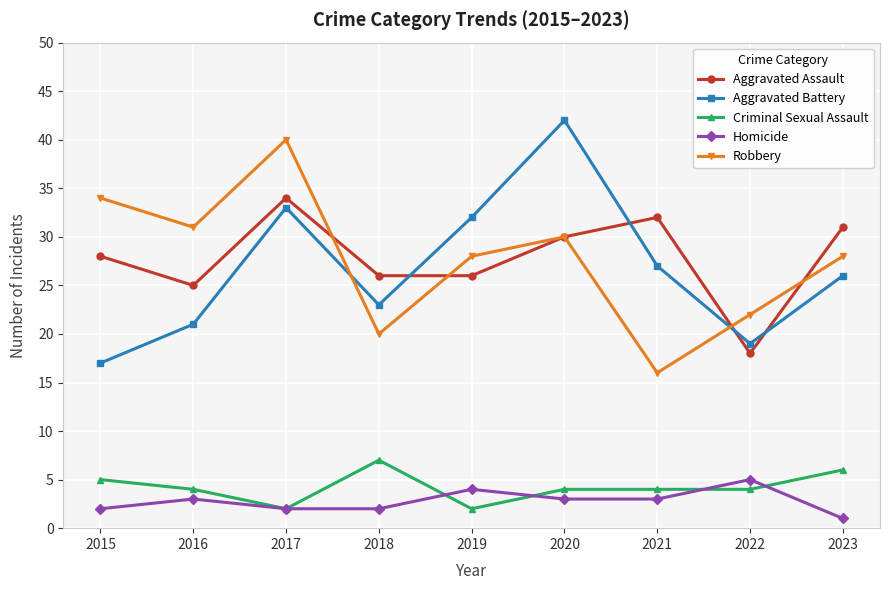

The value of Robbery at 2023 is 18. True or false?

False